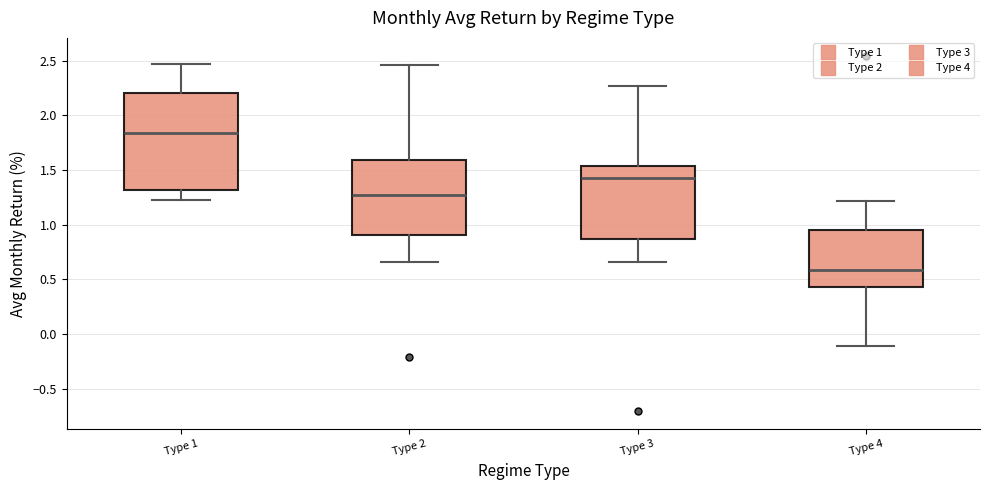

Which box's median line is the highest?

Type 1